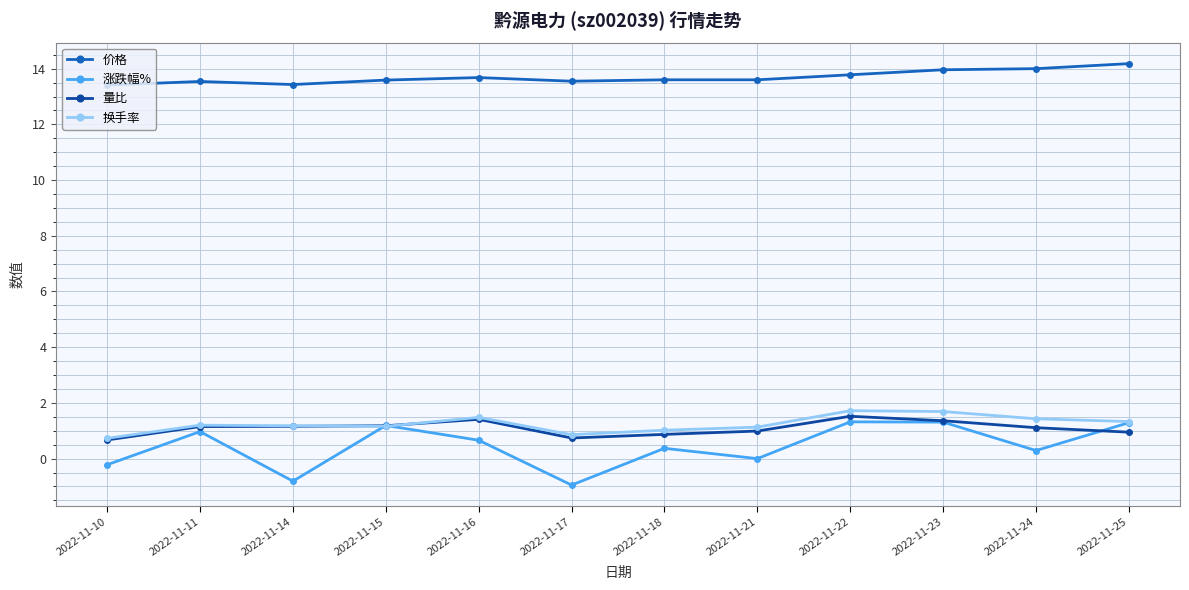

In 换手率, how many points are lower than both neighbors (excluding endpoints)?

2